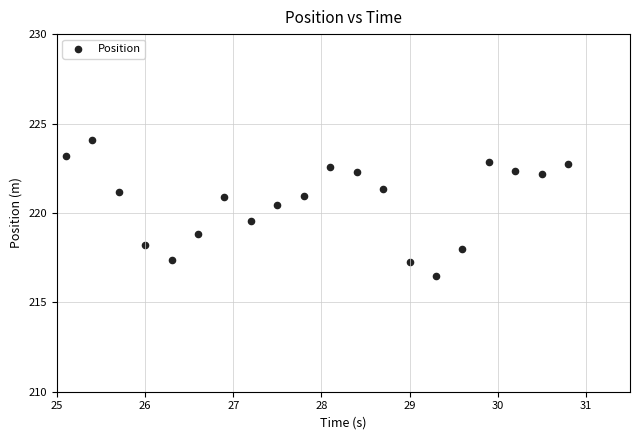

List the coordinates of all points as (Y, X) pairs, reading left to right.

(223.2, 25.1)  (224.1, 25.4)  (221.2, 25.7)  (218.2, 26.0)  (217.3, 26.3)  (218.8, 26.6)  (220.9, 26.9)  (219.5, 27.2)  (220.4, 27.5)  (220.9, 27.8)  (222.6, 28.1)  (222.3, 28.4)  (221.3, 28.7)  (217.3, 29.0)  (216.5, 29.3)  (218.0, 29.6)  (222.9, 29.9)  (222.3, 30.2)  (222.2, 30.5)  (222.7, 30.8)